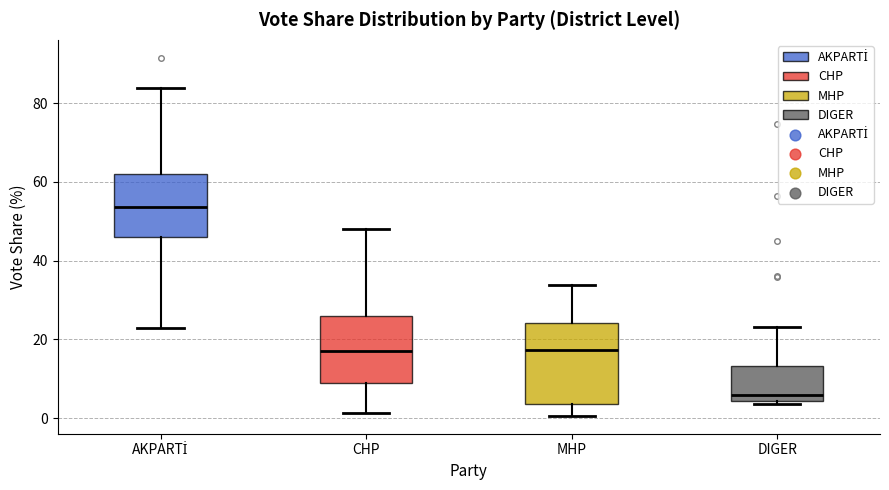

Reading left to right, read every box against the y-axis: the position of its median line, the range the box covers, and the ends of its whiskers. The values are not printed on the chart, so give them approximately, as read against the axis.

AKPARTİ: median 54, box 46 to 62, whiskers 22 to 84
CHP: median 18, box 8 to 26, whiskers 2 to 48
MHP: median 18, box 4 to 24, whiskers 0 to 34
DIGER: median 6, box 4 to 14, whiskers 4 (just below the box's lower edge) to 24